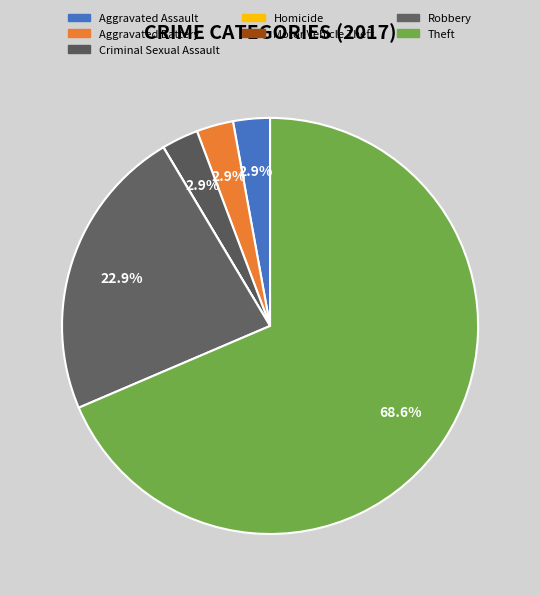

Between Aggravated Battery and Homicide, which is larger?

Aggravated Battery